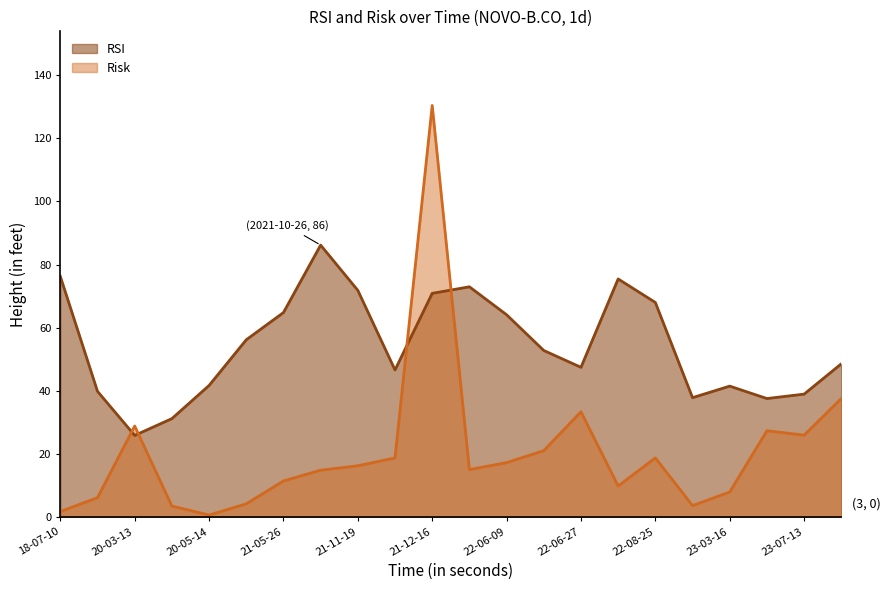

How many data points in Risk are above 16?

11